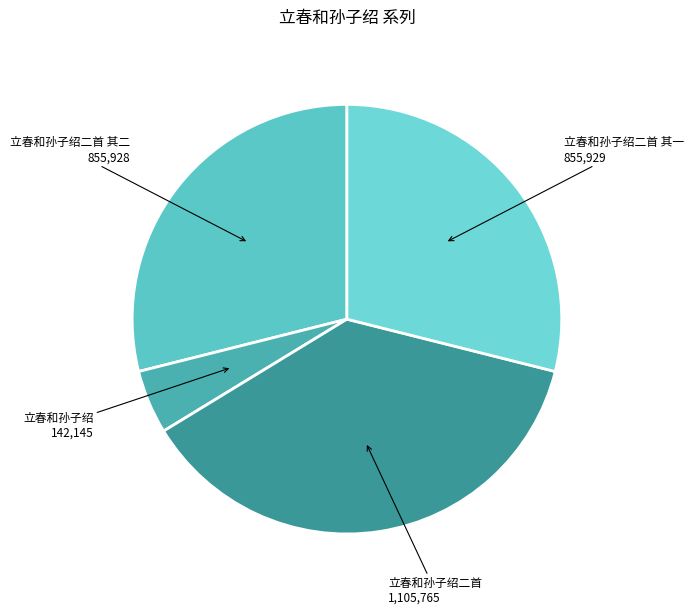

Count the number of slices in the pie.

4